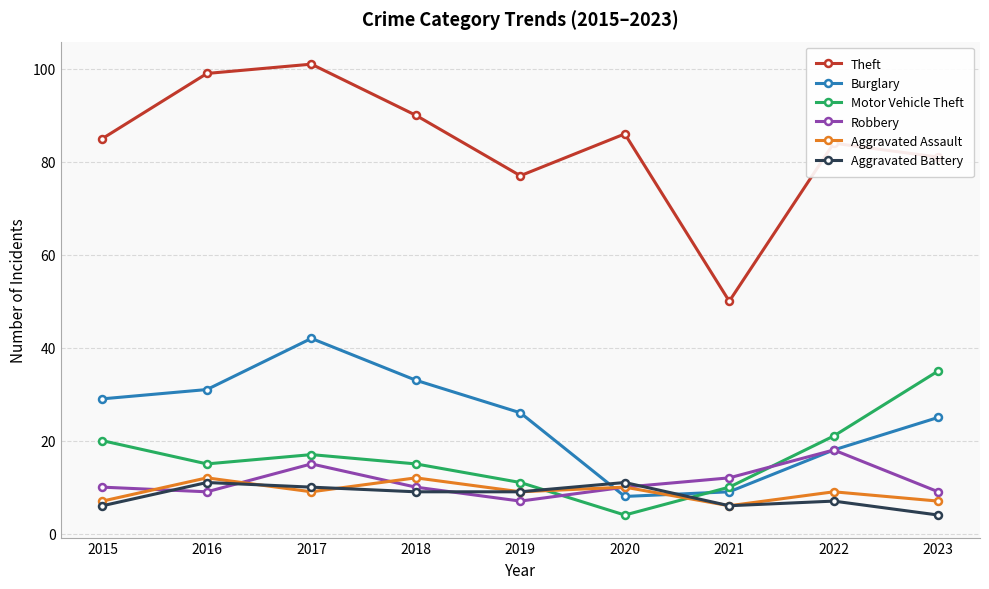

Which category has the highest value across all series?

2017